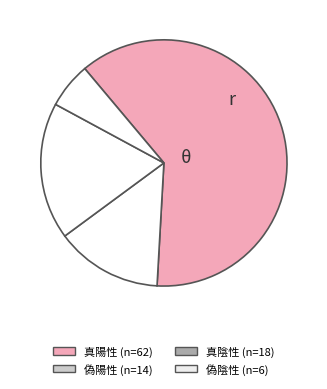

How many segments does this pie chart have?

4